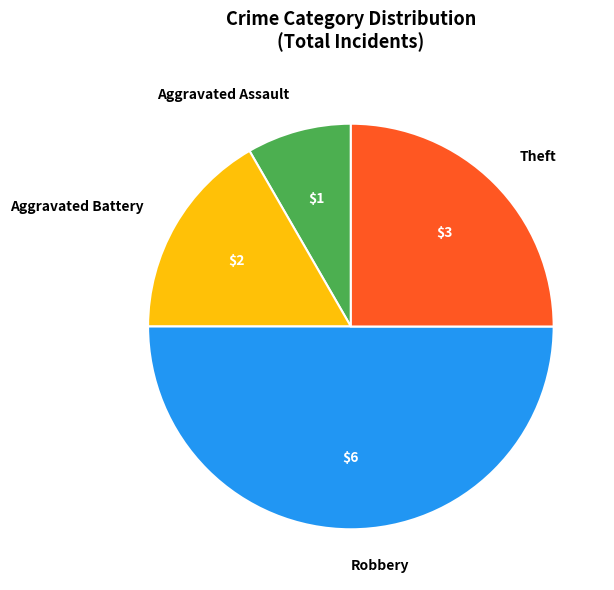

Does Aggravated Assault account for over 50% of the chart?

No